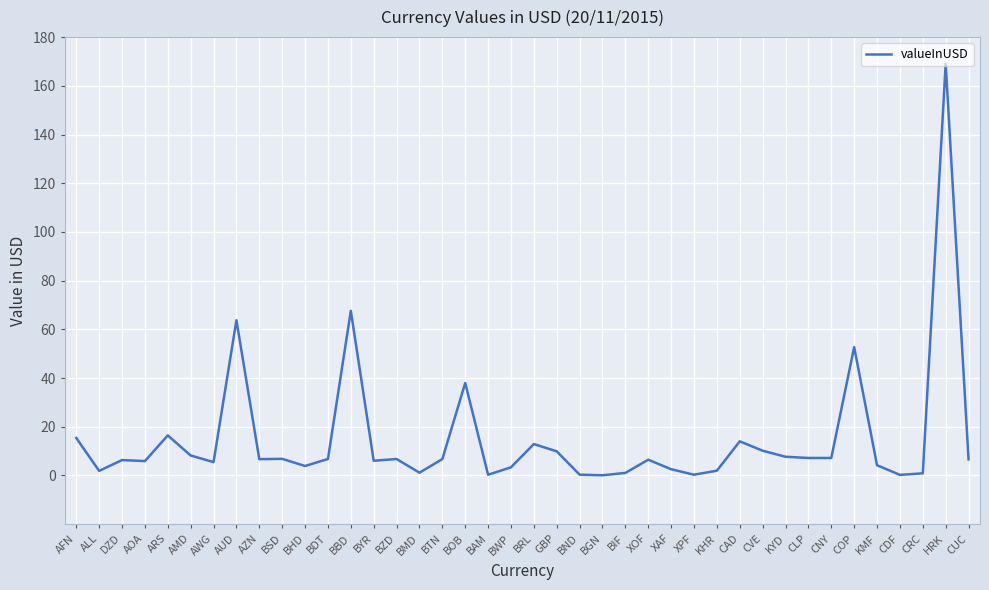

What is the sum of all values?

593.3